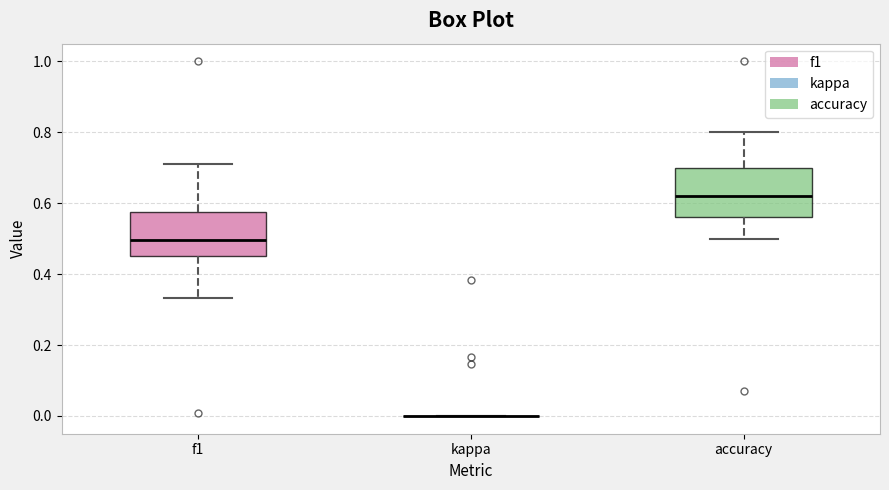

Where is the lower edge of the box for f1 on the y-axis? The values are not printed on the chart, so give them approximately, as read against the axis.

0.46